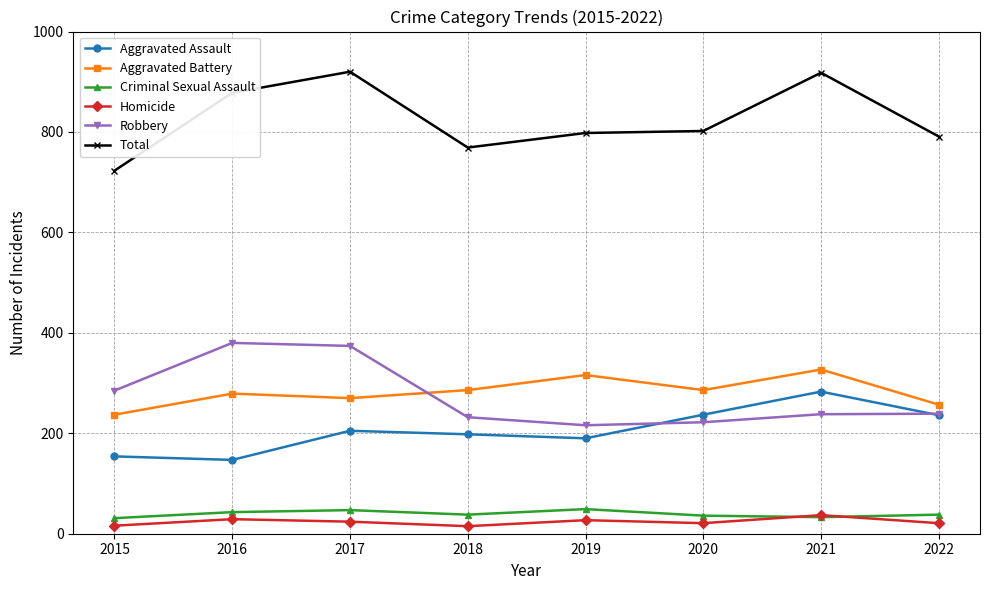

Where does the Homicide series first go above 24?

2016